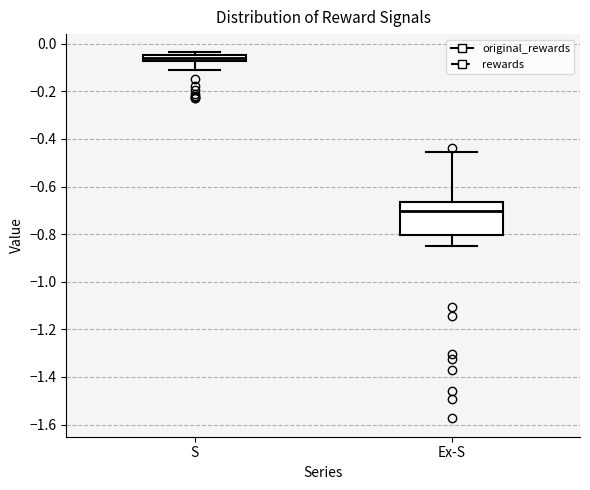

Where does the upper whisker of the box for Ex-S end on the y-axis? The values are not printed on the chart, so give them approximately, as read against the axis.

-0.46